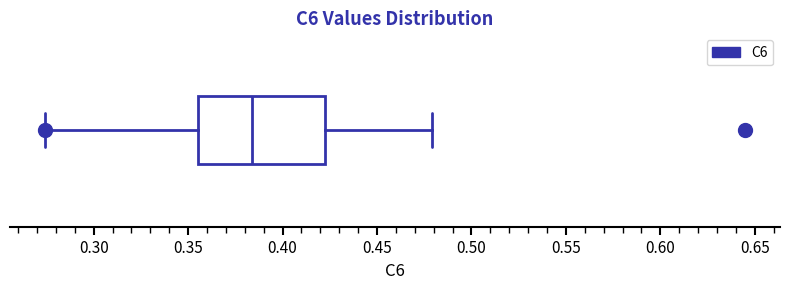

Where does the right whisker of the box end on the x-axis? The values are not printed on the chart, so give them approximately, as read against the axis.

0.480